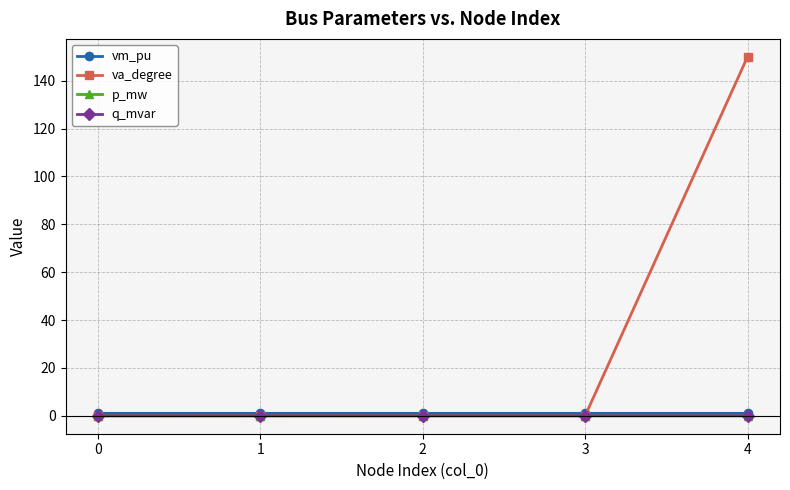

Which series has the largest total across all categories?

va_degree